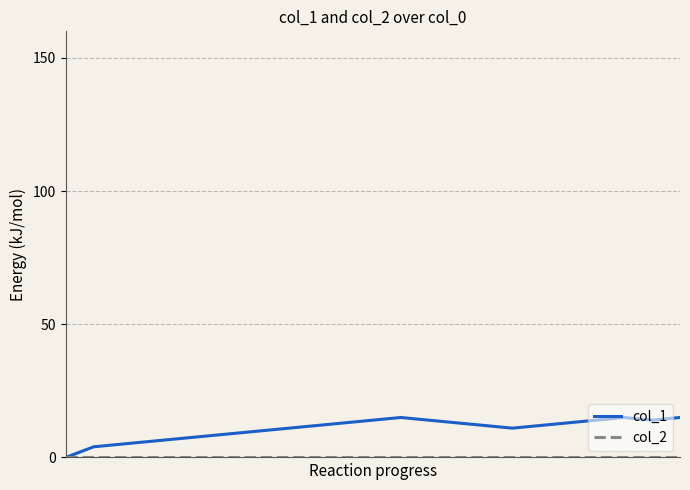

Which series has the largest range (max minus min)?

col_1